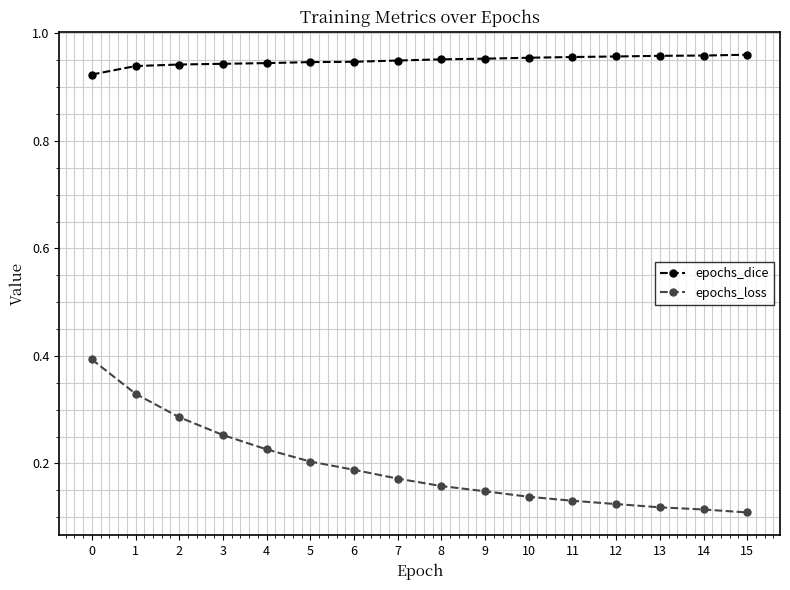

How many data points does each series have?

16